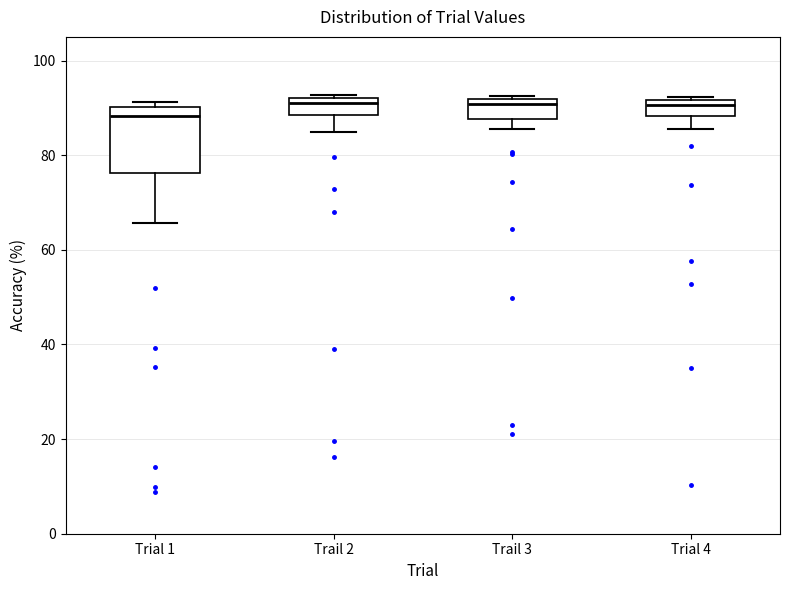

Reading left to right, transcribe this box plot: for each box, give where its median line is, the range the box spans, and where its two whiskers end, as read against the y-axis. The values are not printed on the chart, so give them approximately, as read against the axis.

Trial 1: median 88, box 76 to 90, whiskers 66 to 92
Trail 2: median 92 (just below the box's upper edge), box 88 to 92, whiskers 84 to 92 (just above the box's upper edge)
Trail 3: median 90, box 88 to 92, whiskers 86 to 92 (just above the box's upper edge)
Trial 4: median 90, box 88 to 92, whiskers 86 to 92